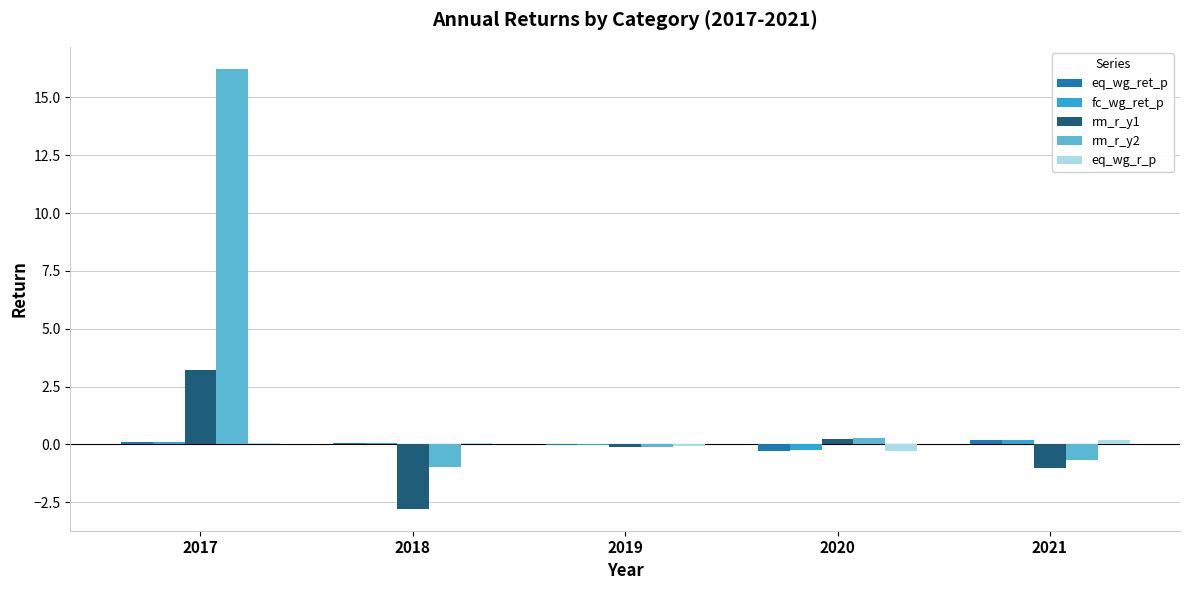

The rm_r_y2 series shows 3.7 at 2017. True or false?

False